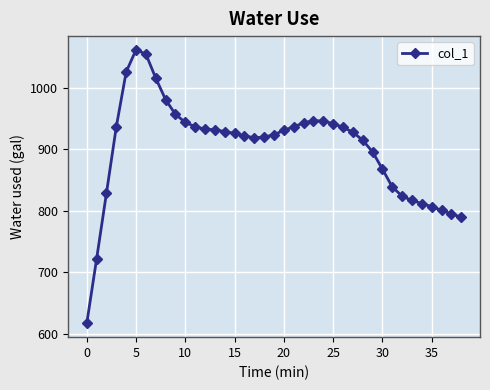

What is the sum of all values?

35162